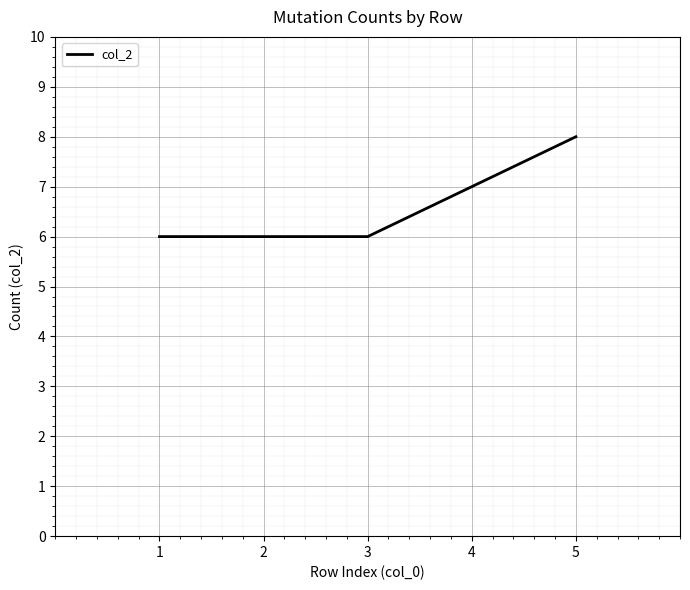

Between 1 and 5, which is larger?

5